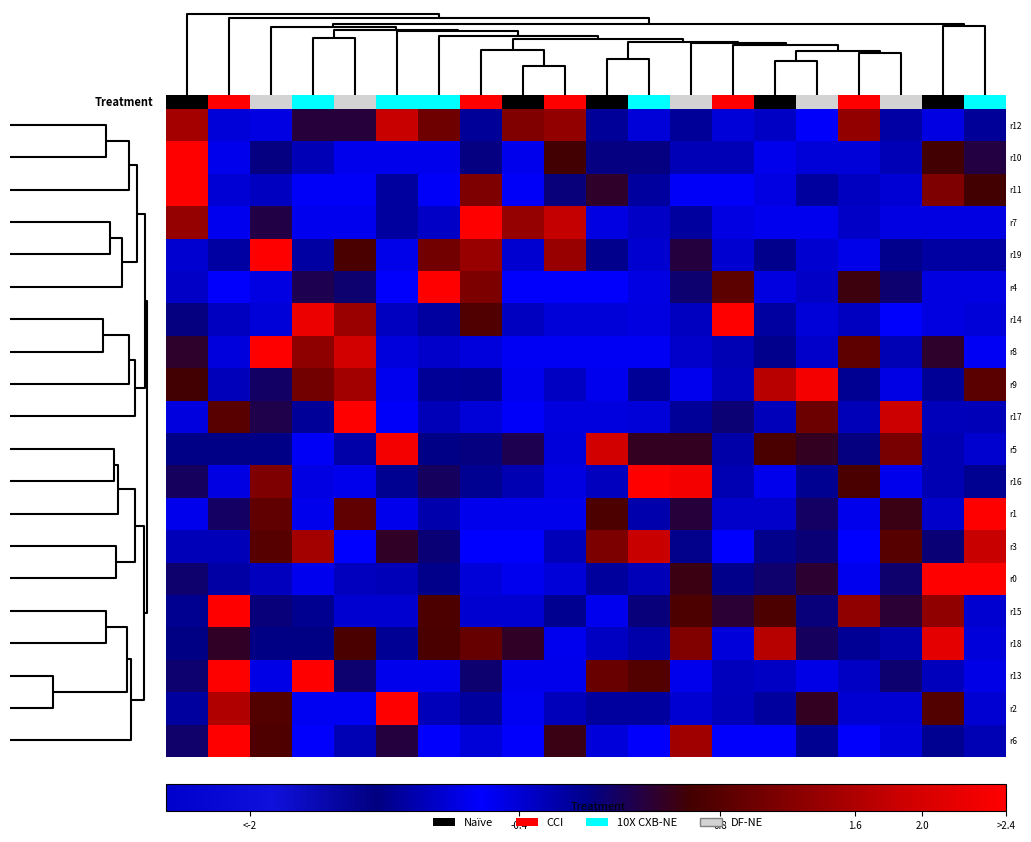

What is the spread (max minus min) of values at 14?

3.0